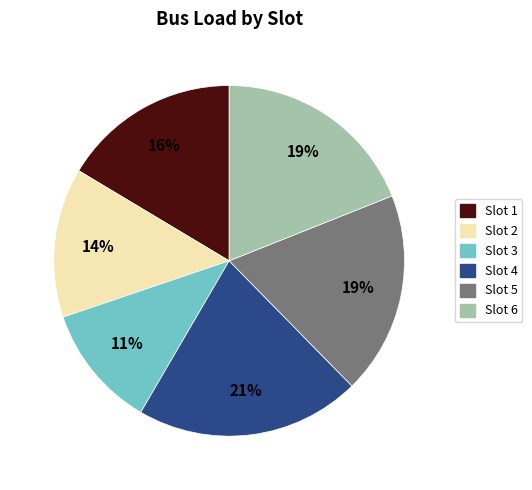

Do Slot 4 and Slot 6 together represent more than half of the pie?

No